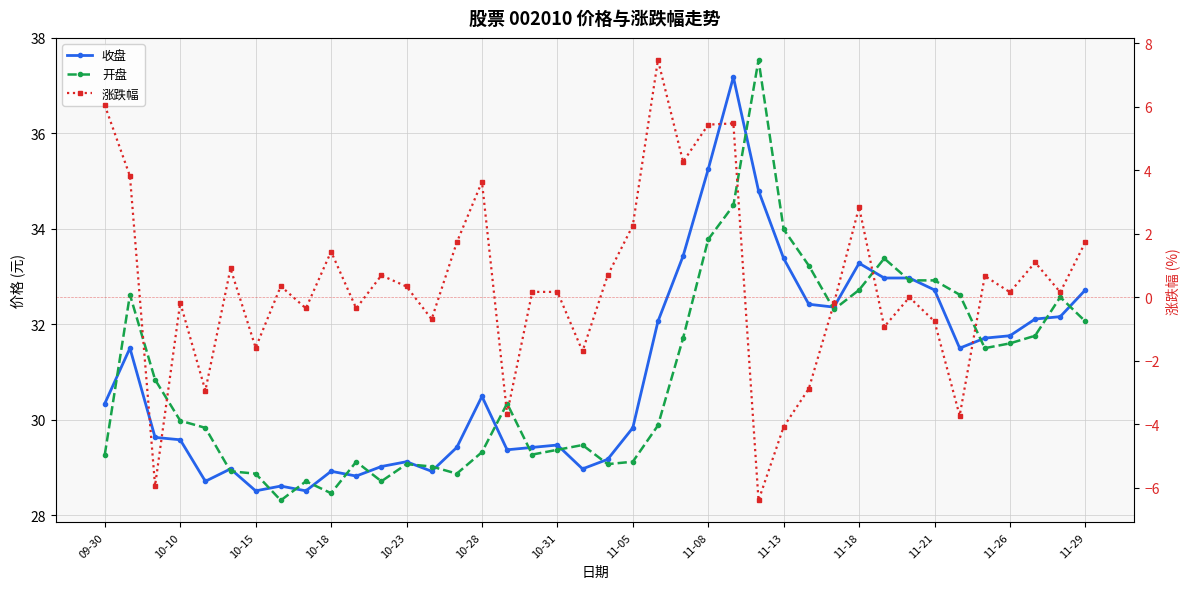

What is the highest value of the 开盘 series?

37.5